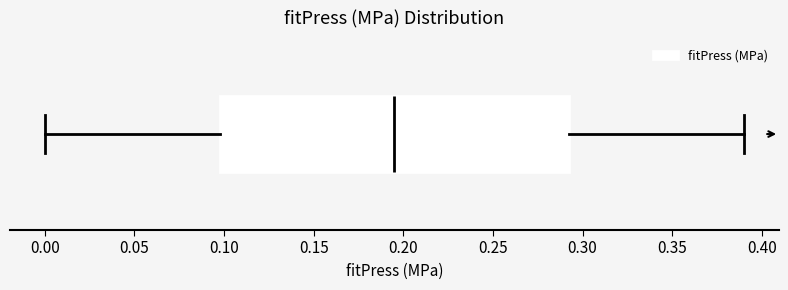

Transcribe this box plot: give where the median line is, the range the box spans, and where the two whiskers end, as read against the x-axis. The values are not printed on the chart, so give them approximately, as read against the axis.

median 0.195, box 0.100 to 0.295, whiskers 0.000 to 0.390